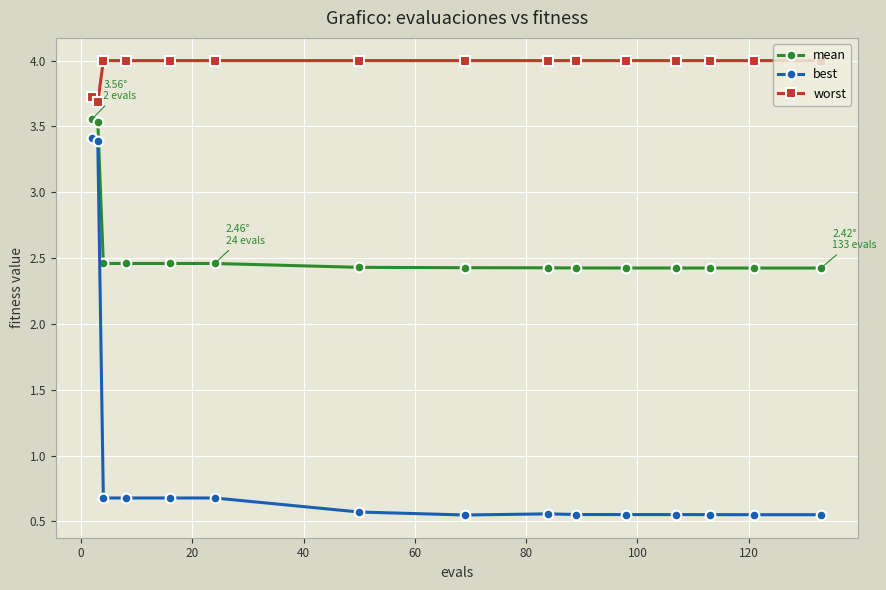

What is the highest value of the worst series?

4.0